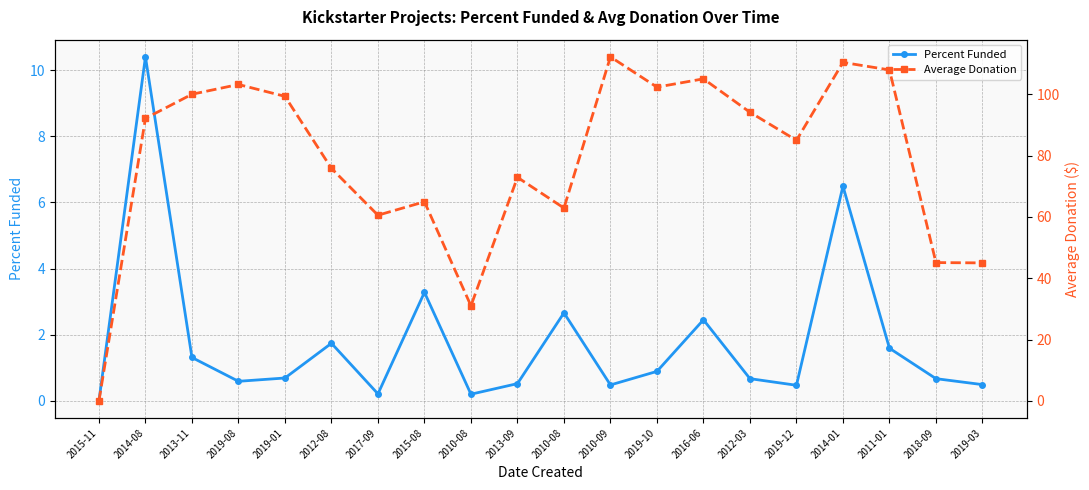

At how many categories does at least one series exceed 101?

6